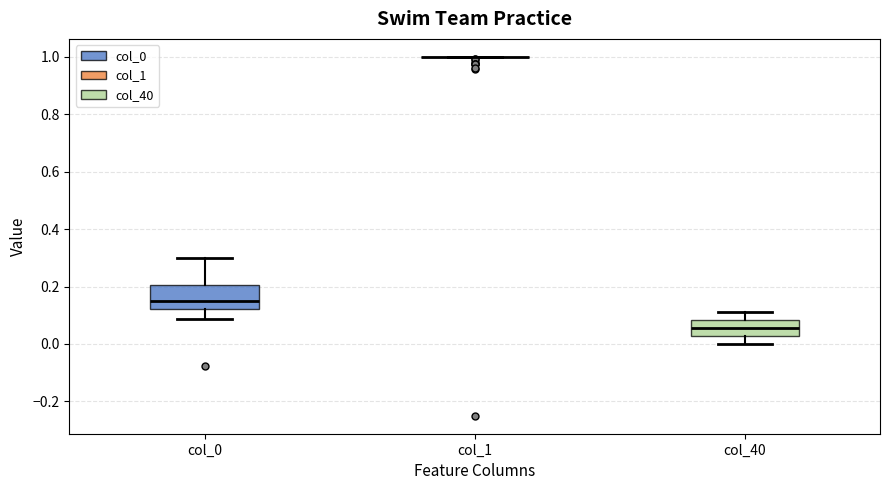

Reading left to right, transcribe this box plot: for each box, give where its median line is, the range the box spans, and where its two whiskers end, as read against the y-axis. The values are not printed on the chart, so give them approximately, as read against the axis.

col_0: median 0.14, box 0.12 to 0.20, whiskers 0.08 to 0.30
col_1: box collapsed to a line at 1.00, whiskers 1.00 to 1.00
col_40: median 0.06, box 0.02 to 0.08, whiskers 0.00 to 0.12